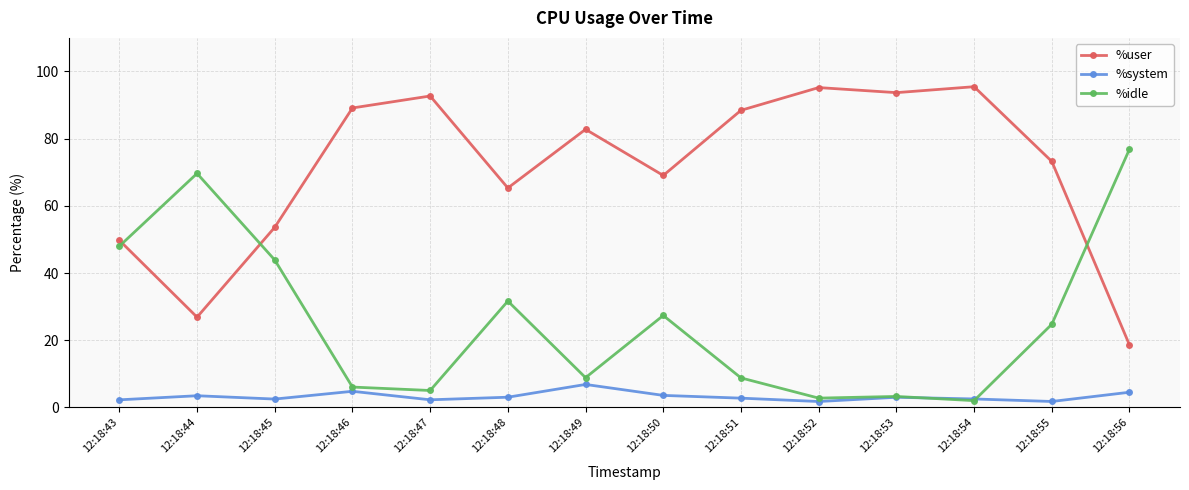

What is the difference between the maximum and minimum values in the %idle series?

74.9